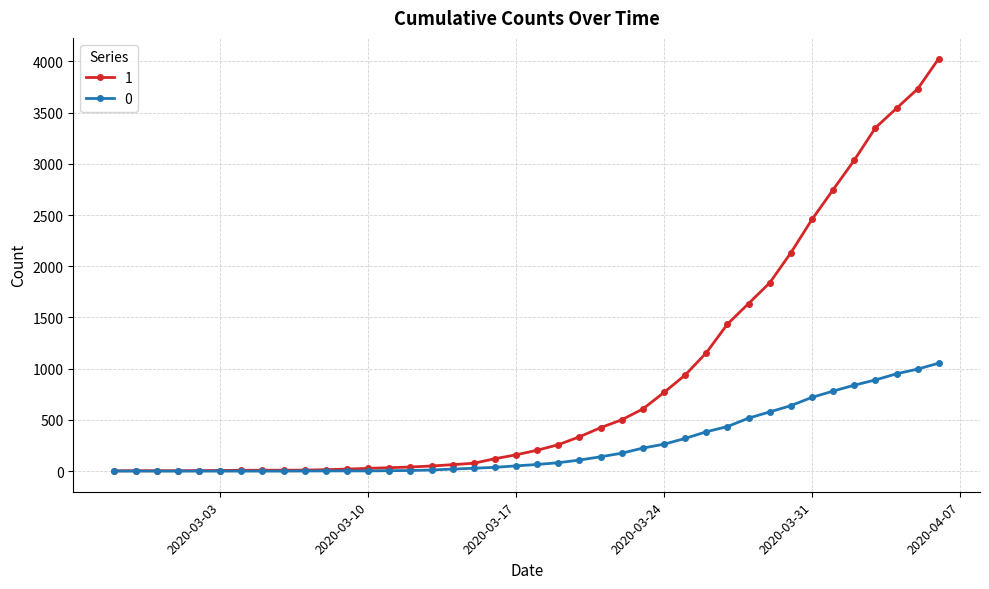

Rank the series by their average value, from highest to lowest.

1, 0